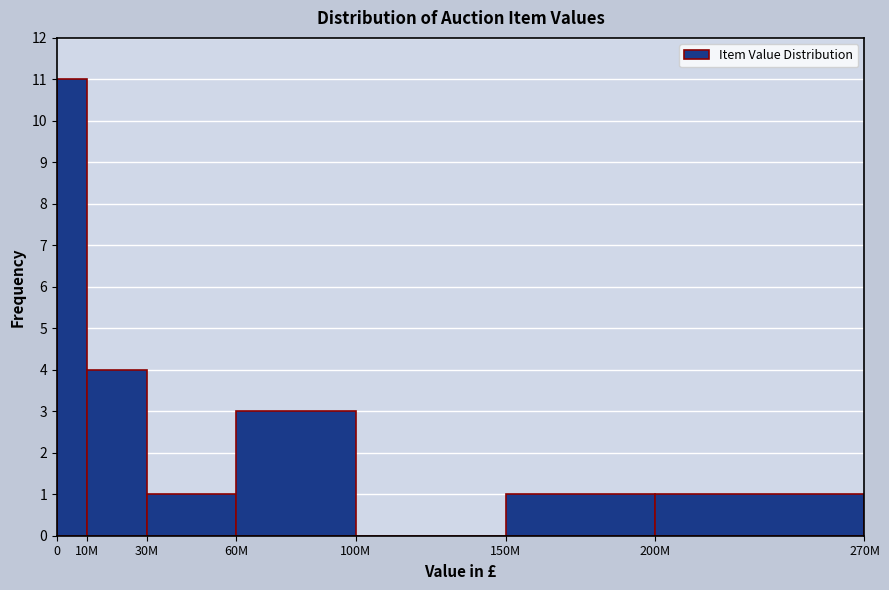

Reading left to right, extract all data points from this chart.

0=11	10M=4	30M=1	60M=3	100M=0	150M=1	200M=1